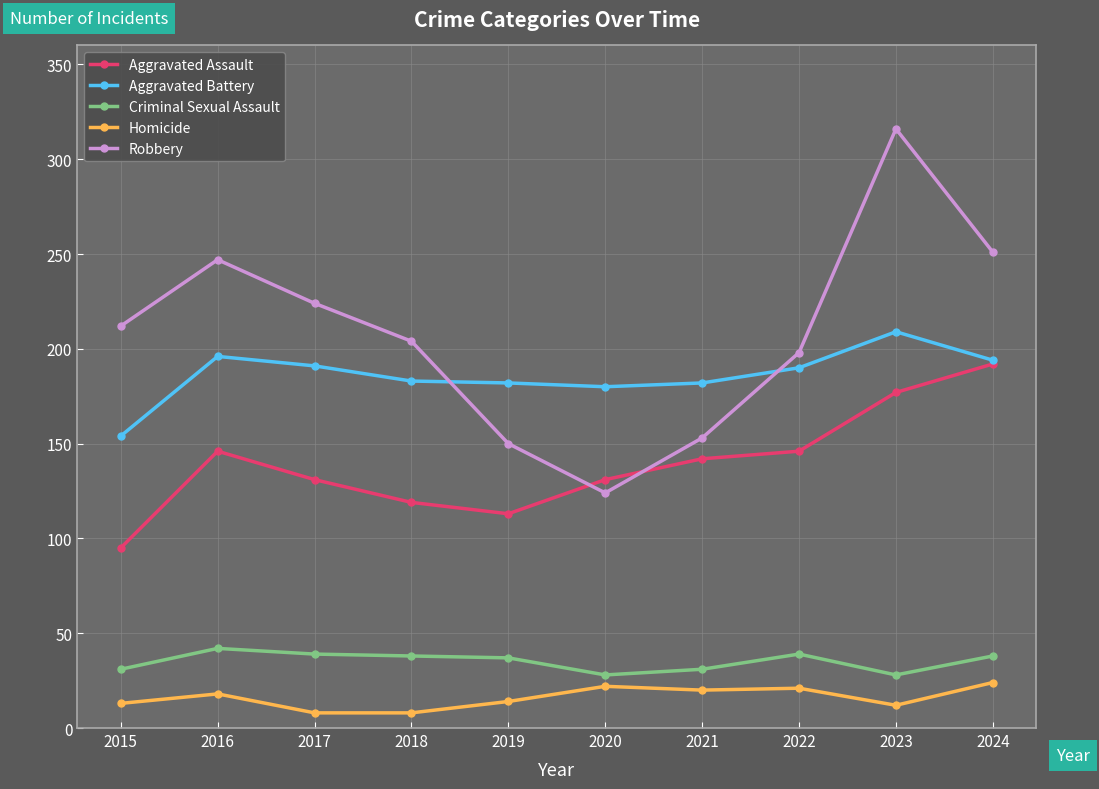

Which label corresponds to the largest value in the chart?

2023